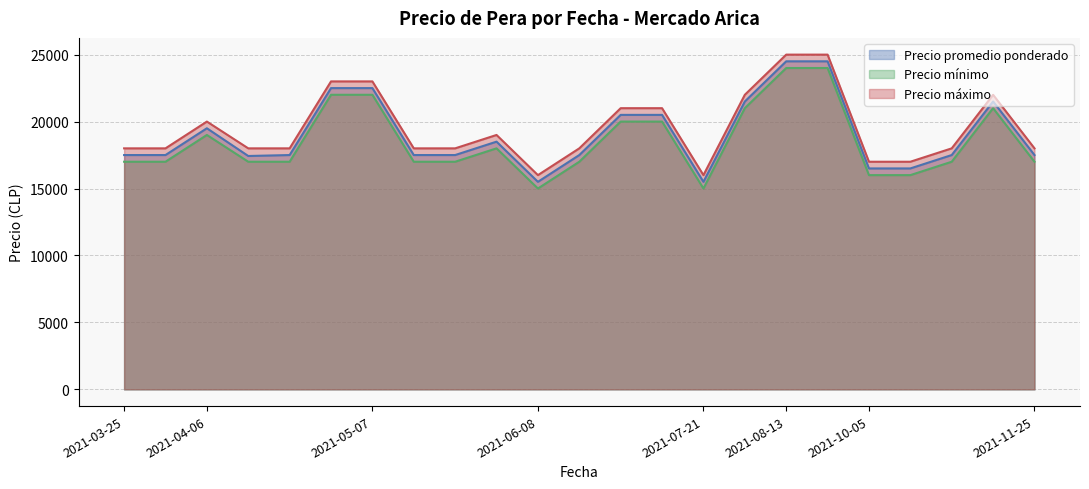

Reading right to left, extract all data points from this chart.

Precio promedio ponderado: 2021-11-25=17500	2021-10-28=17500	2021-10-28=21500	2021-10-05=16500	2021-10-05=16500	2021-08-13=24500	2021-08-13=24500	2021-07-21=21500	2021-07-21=15500	2021-06-24=20500	2021-06-24=20500	2021-06-08=15500	2021-06-08=17500	2021-05-25=18500	2021-05-20=17500	2021-05-13=17500	2021-05-07=22500	2021-04-28=22500	2021-04-27=17500	2021-04-06=17429	2021-04-06=19500	2021-03-25=17500	2021-03-25=17500
Precio mínimo: 2021-11-25=17000	2021-10-28=17000	2021-10-28=21000	2021-10-05=16000	2021-10-05=16000	2021-08-13=24000	2021-08-13=24000	2021-07-21=21000	2021-07-21=15000	2021-06-24=20000	2021-06-24=20000	2021-06-08=15000	2021-06-08=17000	2021-05-25=18000	2021-05-20=17000	2021-05-13=17000	2021-05-07=22000	2021-04-28=22000	2021-04-27=17000	2021-04-06=17000	2021-04-06=19000	2021-03-25=17000	2021-03-25=17000
Precio máximo: 2021-11-25=18000	2021-10-28=18000	2021-10-28=22000	2021-10-05=17000	2021-10-05=17000	2021-08-13=25000	2021-08-13=25000	2021-07-21=22000	2021-07-21=16000	2021-06-24=21000	2021-06-24=21000	2021-06-08=16000	2021-06-08=18000	2021-05-25=19000	2021-05-20=18000	2021-05-13=18000	2021-05-07=23000	2021-04-28=23000	2021-04-27=18000	2021-04-06=18000	2021-04-06=20000	2021-03-25=18000	2021-03-25=18000